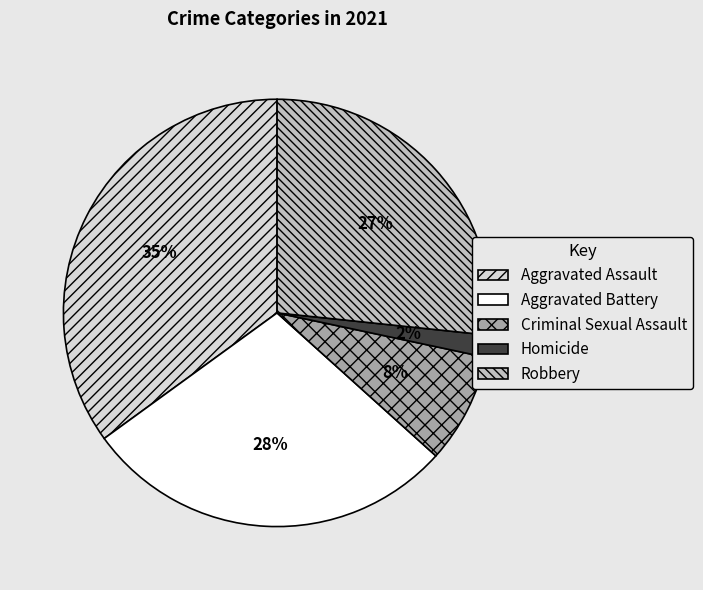

To the nearest percent, what portion does Homicide represent?

2%